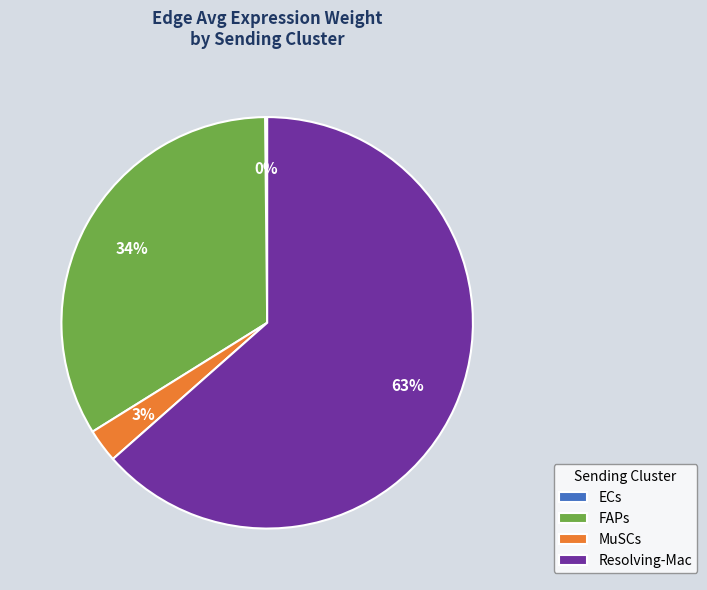

True or false: FAPs accounts for 34% of the total.

True